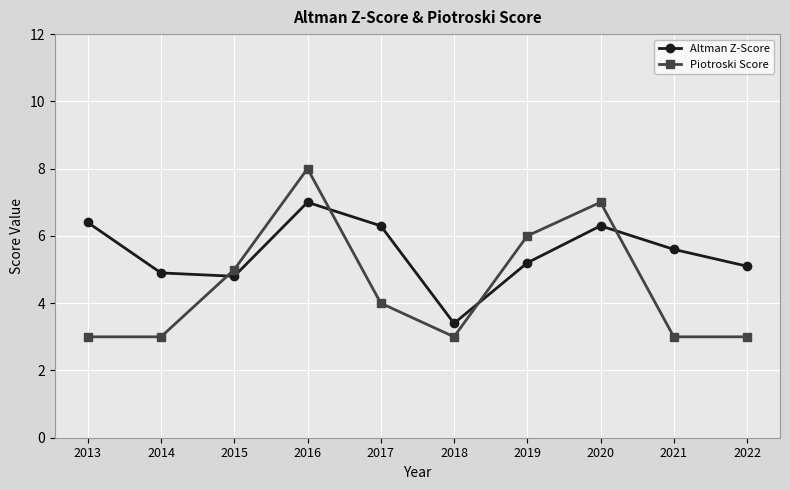

List the series in order of their overall mean, lowest first.

Piotroski Score, Altman Z-Score